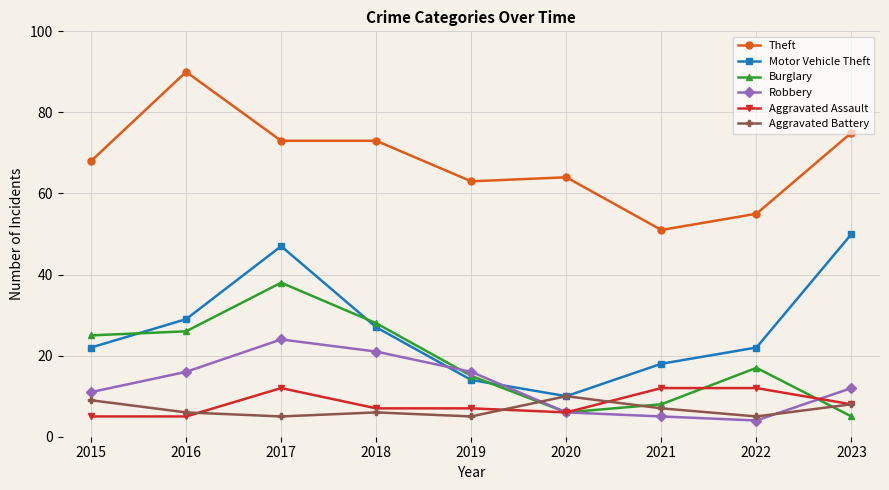

Between which two adjacent categories do Aggravated Battery and Burglary first intersect?

2019 and 2020